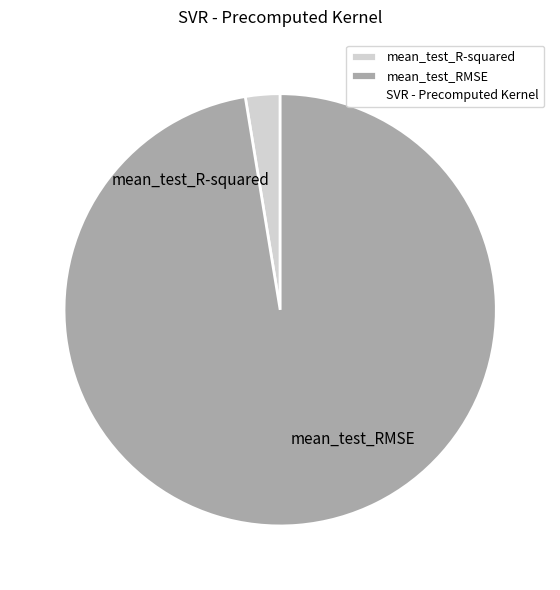

Does mean_test_R-squared account for over 50% of the chart?

No